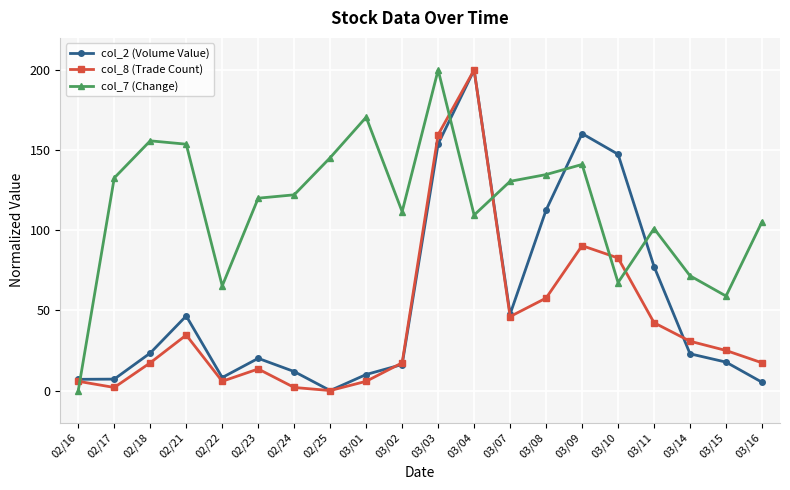

Is it true that col_7 (Change) equals 90.8 at 03/07?

False